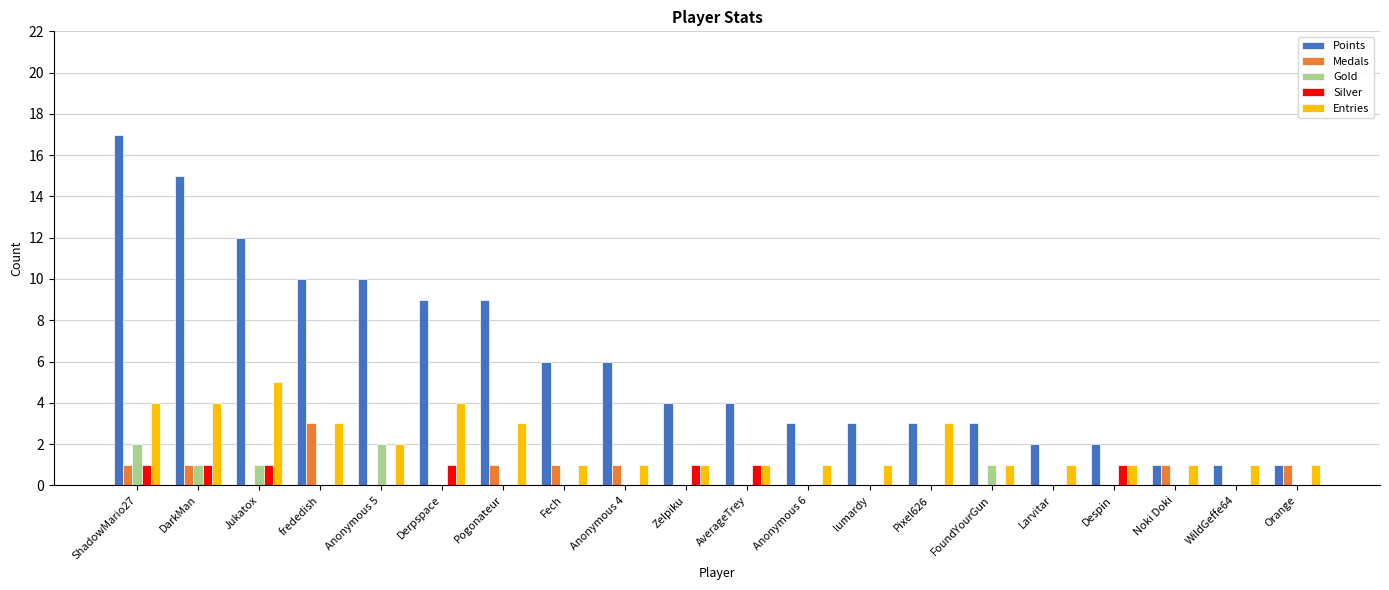

Is the value of Gold at AverageTrey greater than the value of Points at Zelpiku?

No